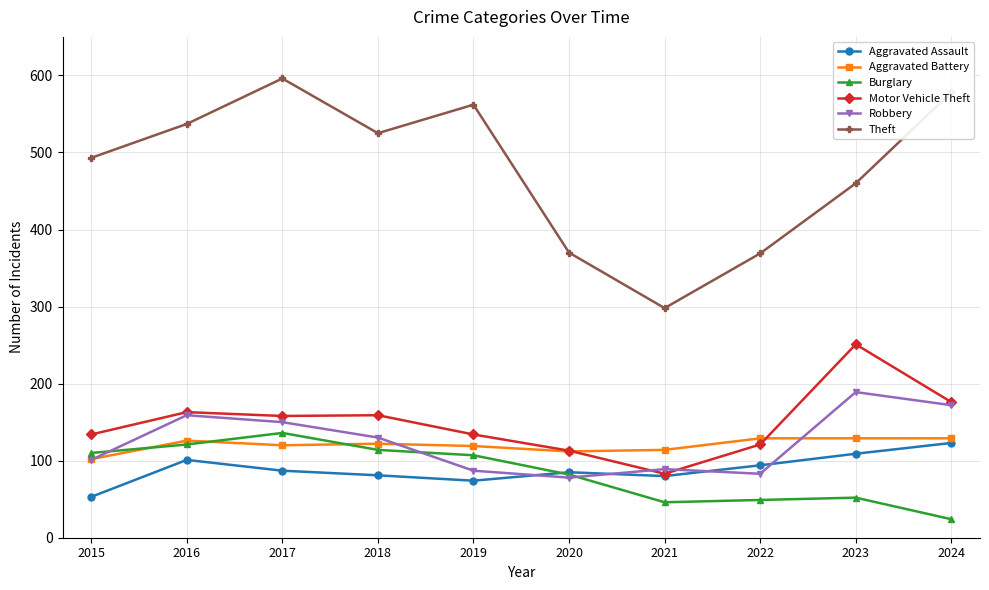

True or false: Theft has a value of 597 at 2020.

False